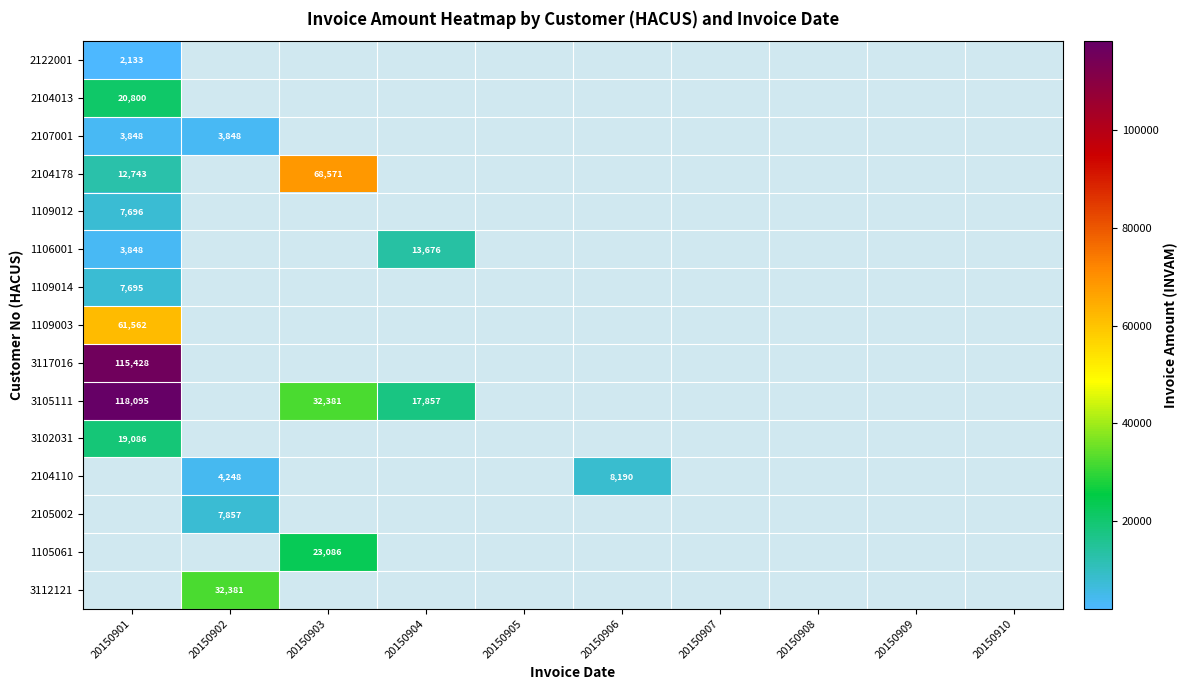

The 2107001 series shows 988 at 20150901. True or false?

False